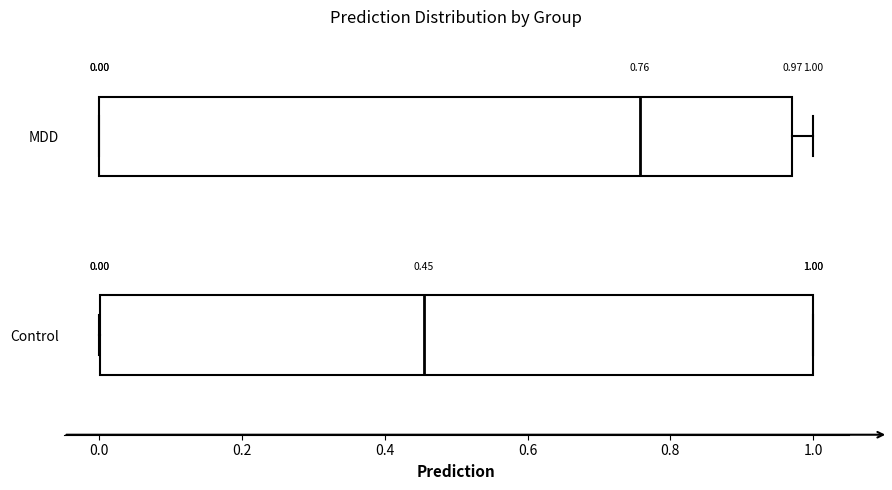

Which box has the furthest to the left median line?

Control